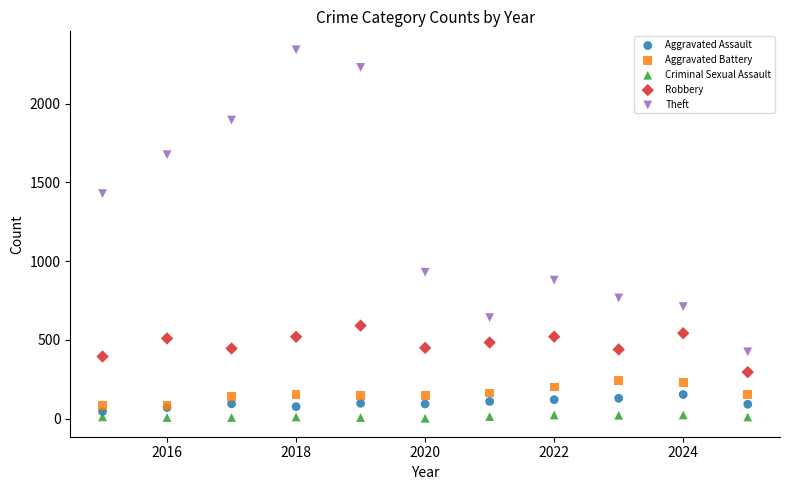

Which series has the widest spread of Y values?

Theft